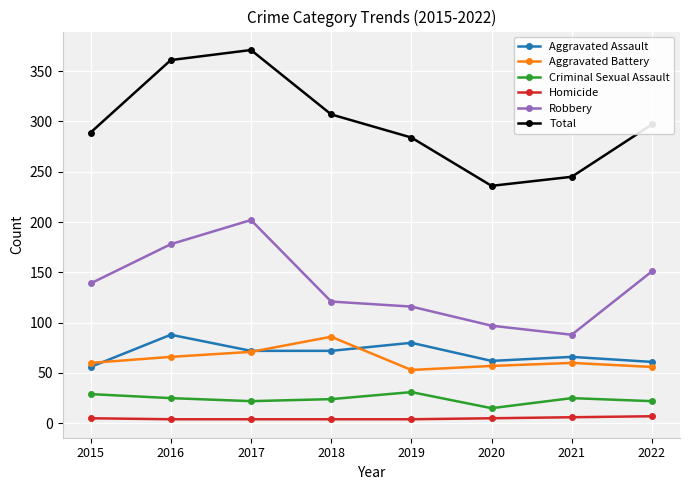

Which series has the largest total across all categories?

Total